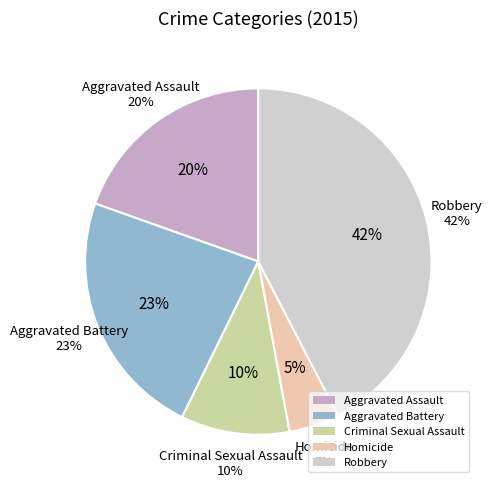

To the nearest percent, what percentage of the pie is Aggravated Battery?

23%